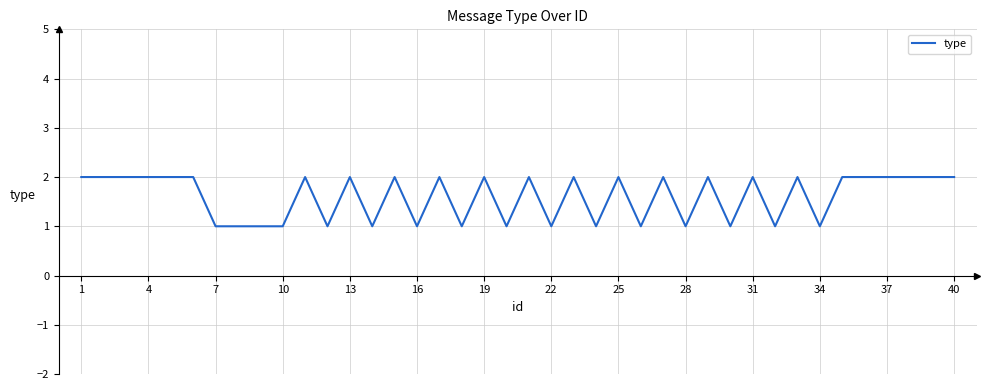

What is the change in value from 34 to 37?

+1